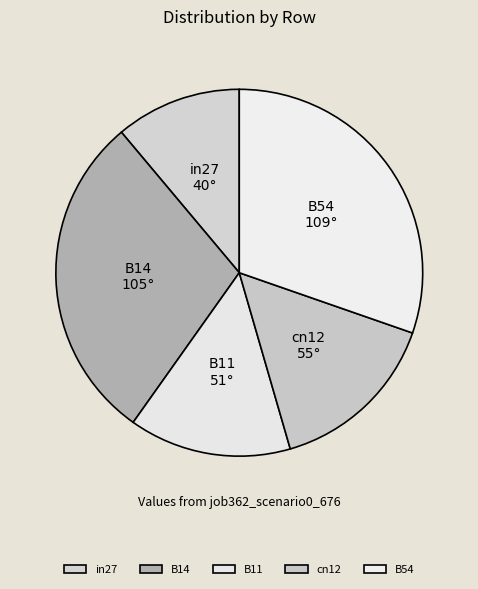

How many segments does this pie chart have?

5